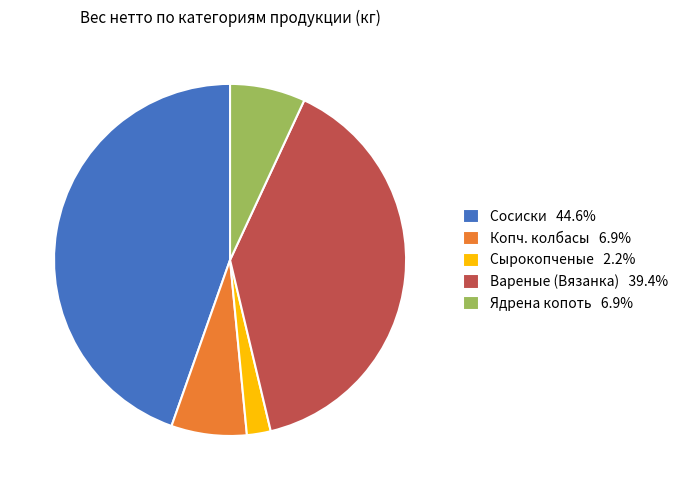

What is the ratio of the value at Ядрена копоть 6.9% to the value at Сырокопченые 2.2%?

3.2